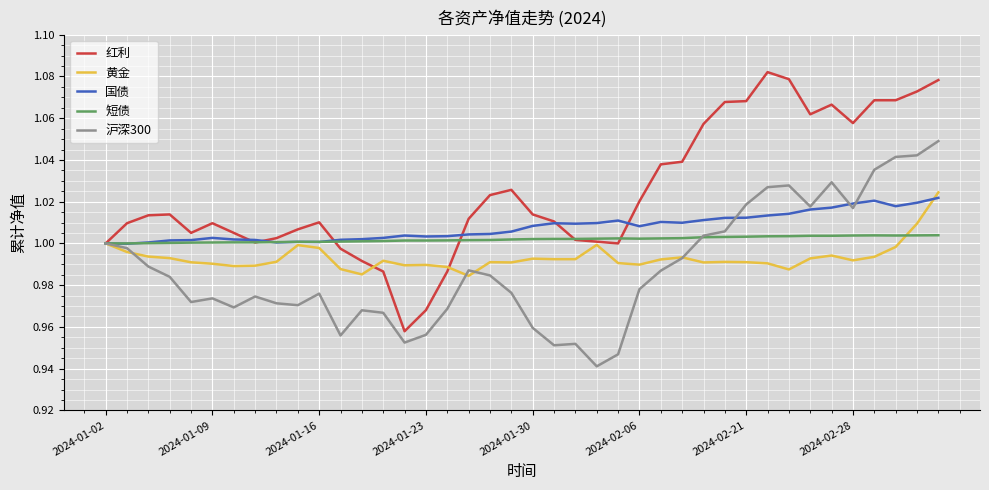

Which series has the widest spread of values?

红利